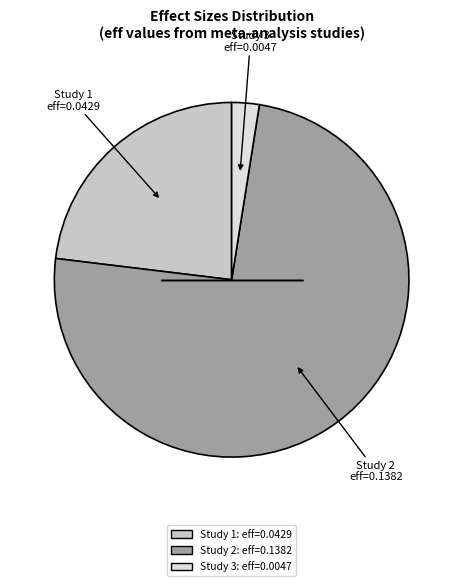

True or false: Study 3: eff=0.0047 accounts for 3% of the total.

True